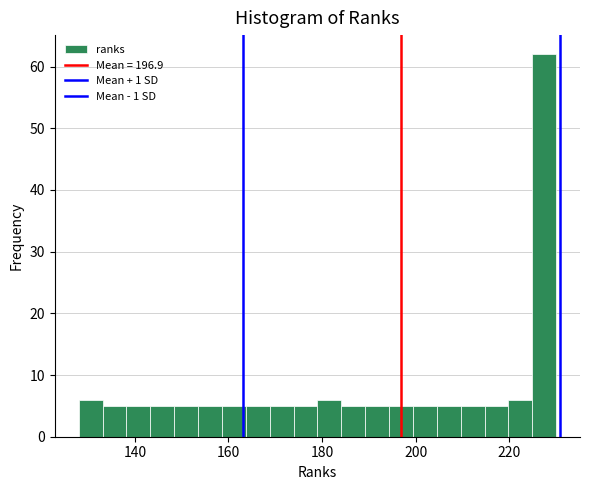

Read against the x-axis, roughly where is the centre of the tallest bar?

228